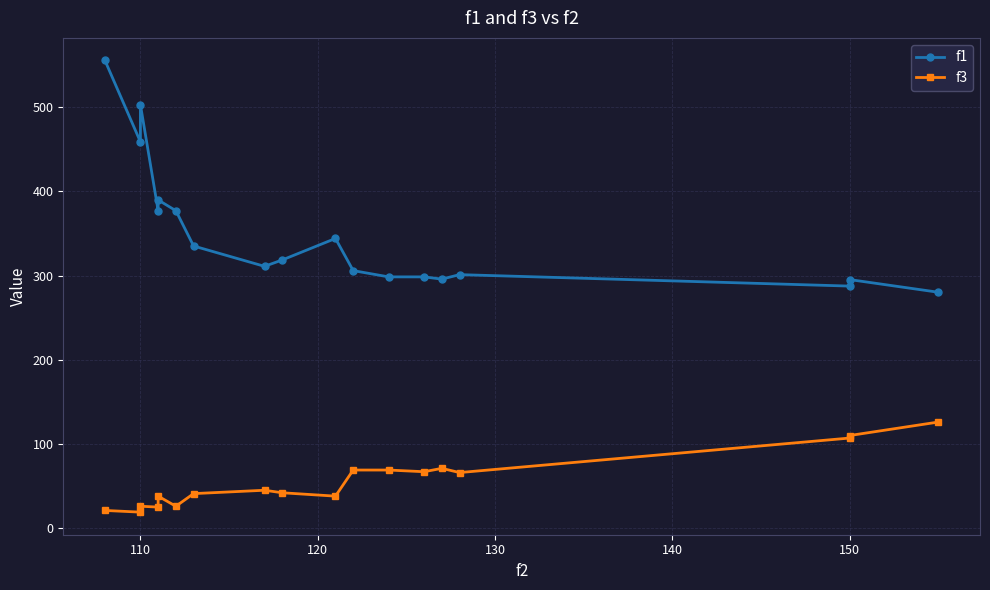

How many data points in f3 are above 45?

8